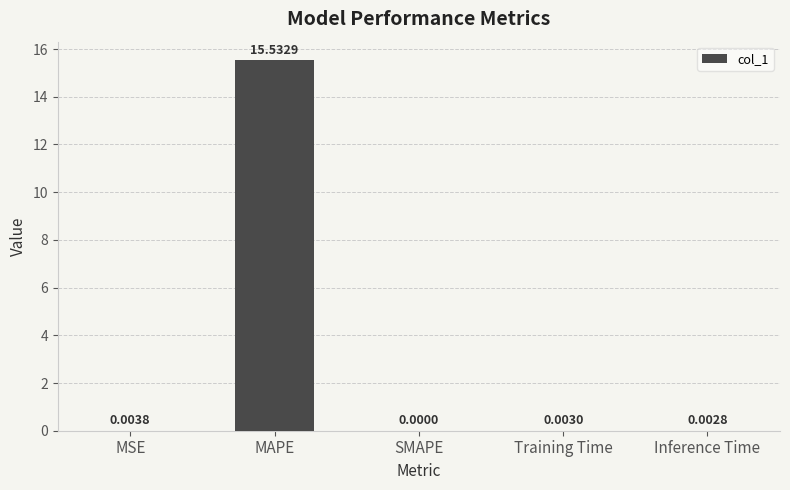

What is the sum of all values?

15.5